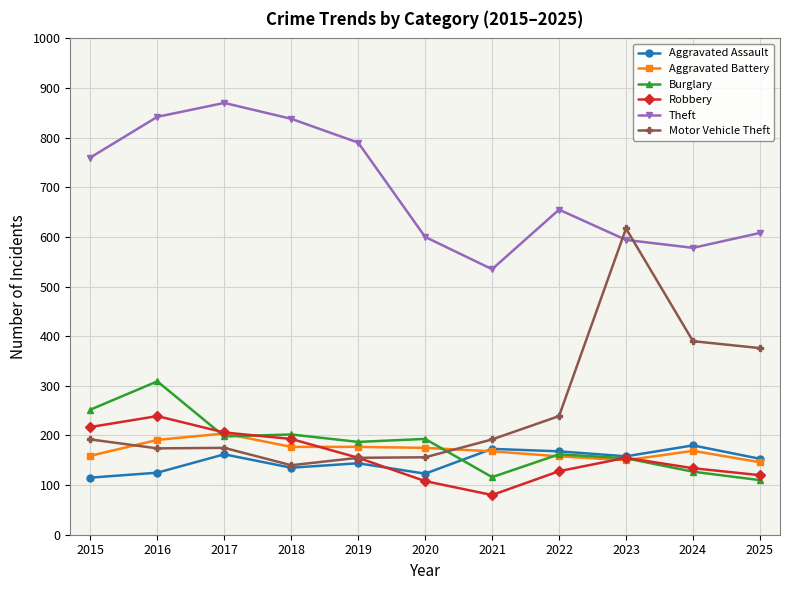

Which category has the lowest value in the Robbery series?

2021